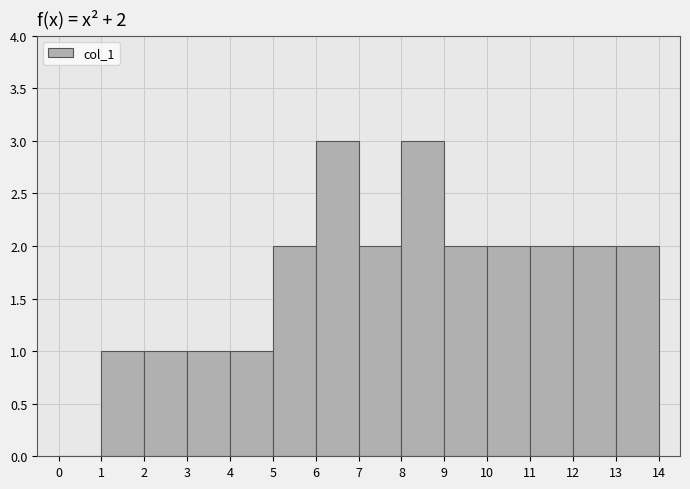

What is the change in value from 4 to 10?

+1